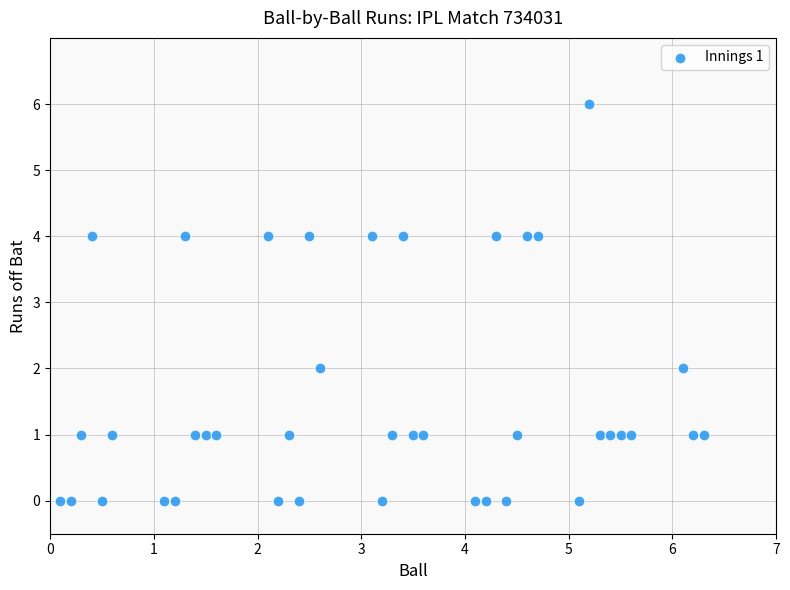

What is the range of Y values (max minus min)?

6